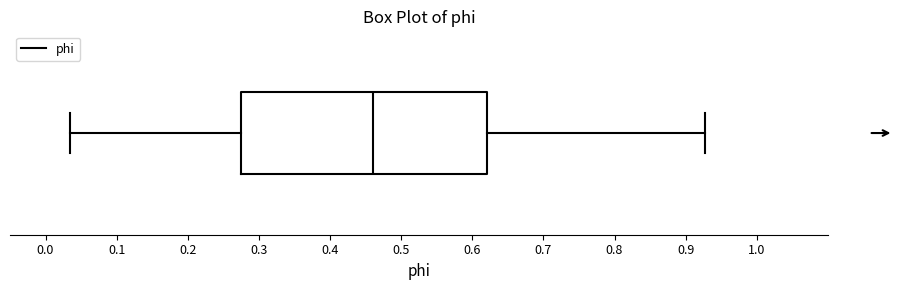

Transcribe this box plot: give where the median line is, the range the box spans, and where the two whiskers end, as read against the x-axis. The values are not printed on the chart, so give them approximately, as read against the axis.

median 0.46, box 0.27 to 0.62, whiskers 0.03 to 0.93